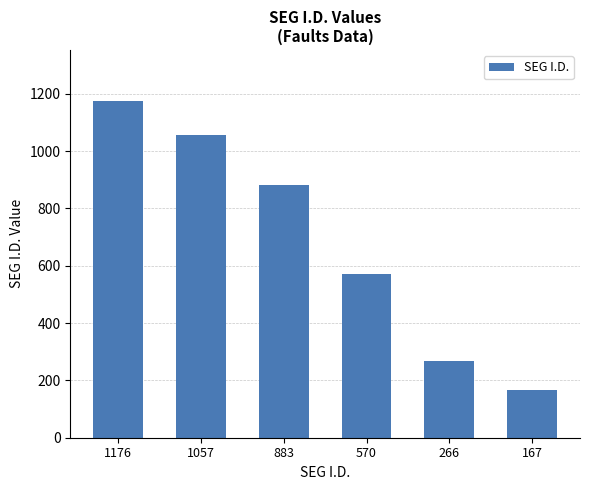

Approximately how many times larger is the value at 167 compared to 266?

0.6